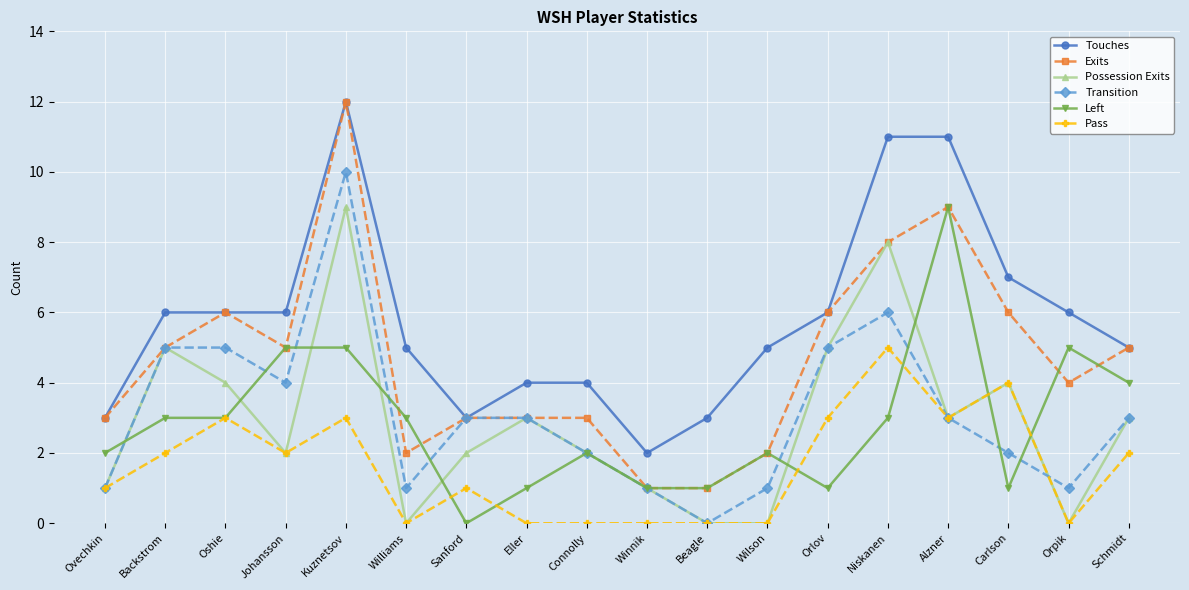

How many lines are shown in the chart?

6